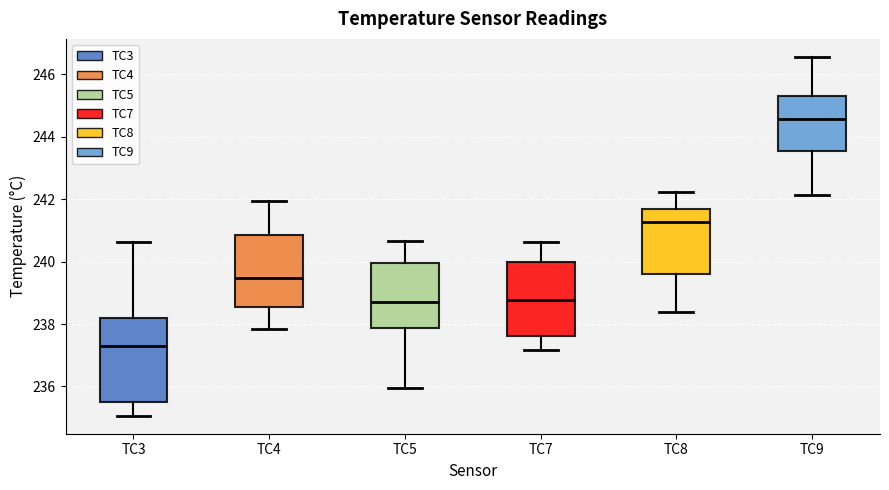

Reading left to right, read every box against the y-axis: the position of its median line, the range the box covers, and the ends of its whiskers. The values are not printed on the chart, so give them approximately, as read against the axis.

TC3: median 237.2, box 235.4 to 238.2, whiskers 235.0 to 240.6
TC4: median 239.4, box 238.6 to 240.8, whiskers 237.8 to 242.0
TC5: median 238.8, box 237.8 to 240.0, whiskers 236.0 to 240.6
TC7: median 238.8, box 237.6 to 240.0, whiskers 237.2 to 240.6
TC8: median 241.2, box 239.6 to 241.6, whiskers 238.4 to 242.2
TC9: median 244.6, box 243.6 to 245.2, whiskers 242.2 to 246.6